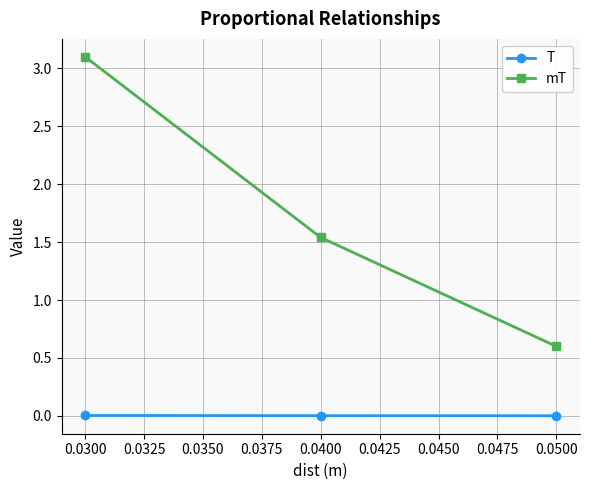

Which series has the largest total across all categories?

mT